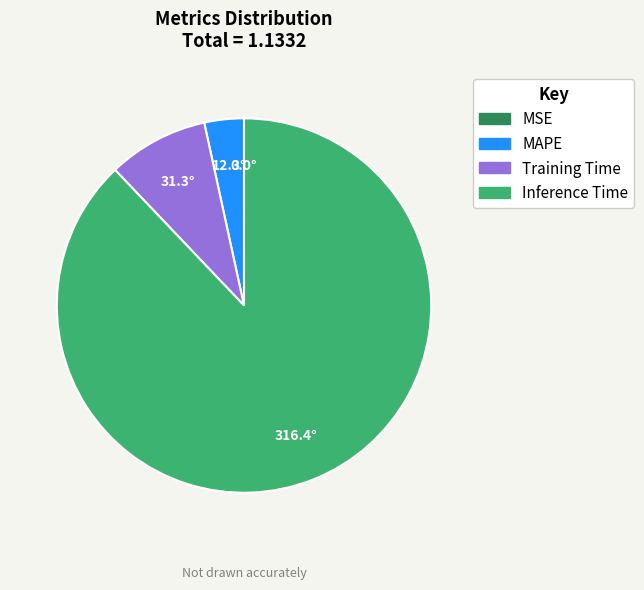

Is there a majority slice in this chart?

Yes